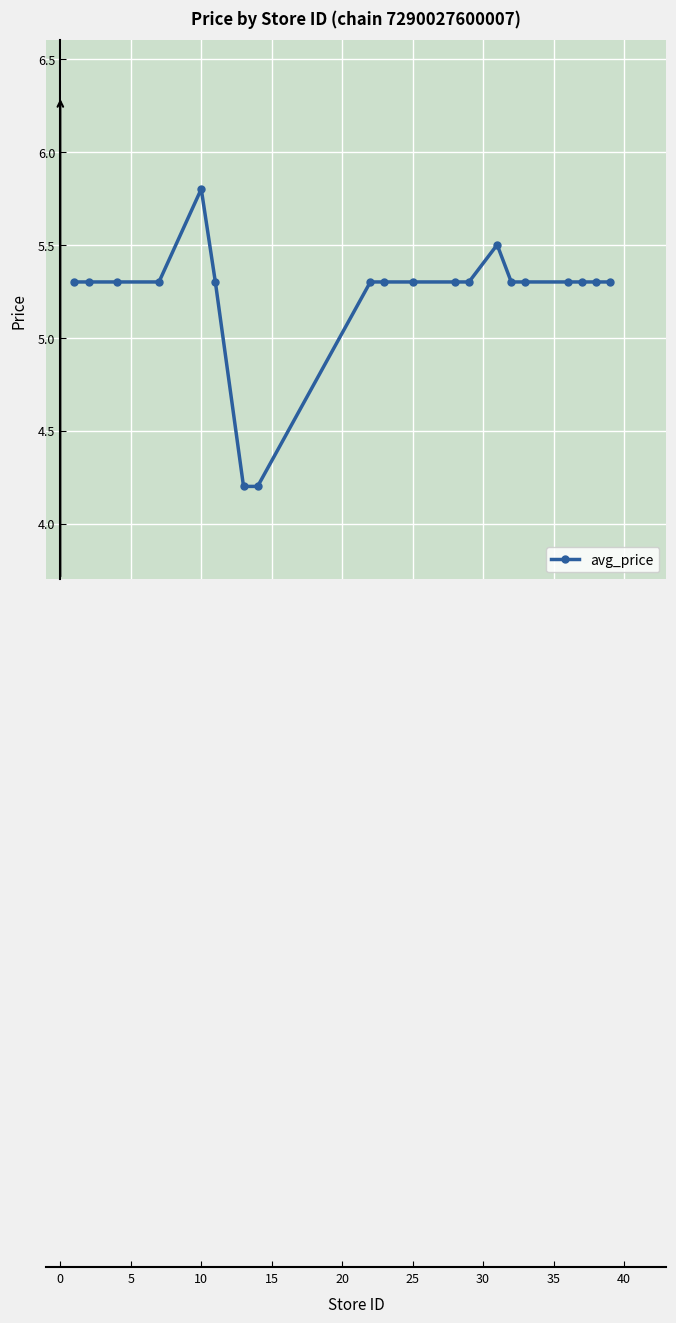

Reading right to left, list all the values displayed in this chart.

5.3	5.3	5.3	5.3	5.3	5.3	5.5	5.3	5.3	5.3	5.3	5.3	4.2	4.2	5.3	5.8	5.3	5.3	5.3	5.3